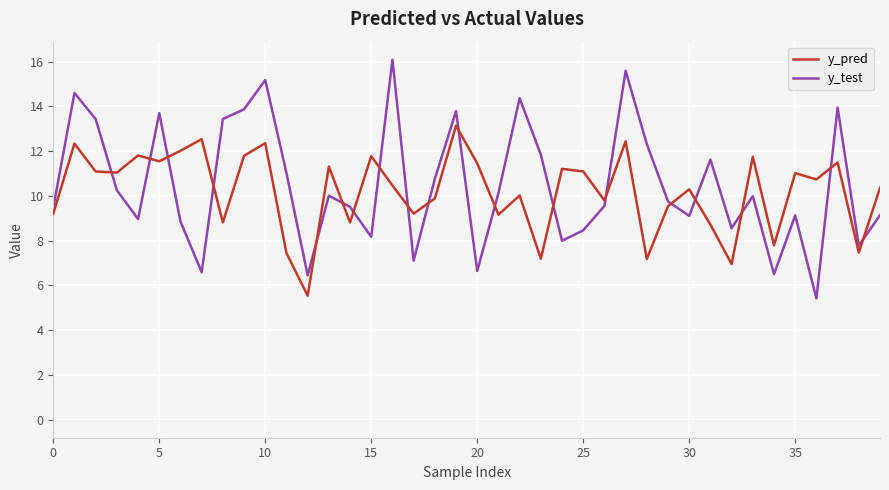

Which series has the widest spread of values?

y_test